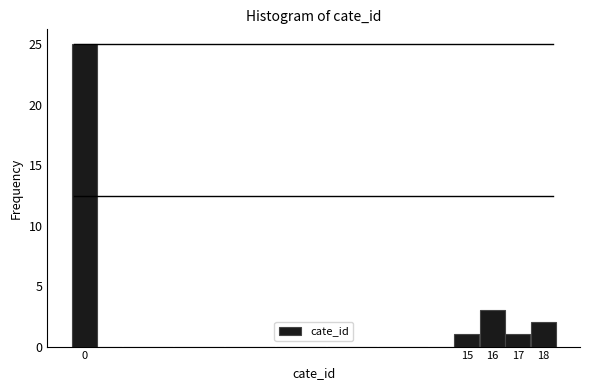

Reading left to right, transcribe this chart: for each bar, give the range it covers on the x-axis and its height. The values are not printed on the chart, so give them approximately, as read against the axis.

-0.5 to 0.5: 25
0.5 to 1.5: 0
1.5 to 2.5: 0
2.5 to 3.5: 0
3.5 to 4.5: 0
4.5 to 5.5: 0
5.5 to 6.5: 0
6.5 to 7.5: 0
7.5 to 8.5: 0
8.5 to 9.5: 0
9.5 to 10.5: 0
10.5 to 11.5: 0
11.5 to 12.5: 0
12.5 to 13.5: 0
13.5 to 14.5: 0
14.5 to 15.5: 1
15.5 to 16.5: 3
16.5 to 17.5: 1
17.5 to 18.5: 2